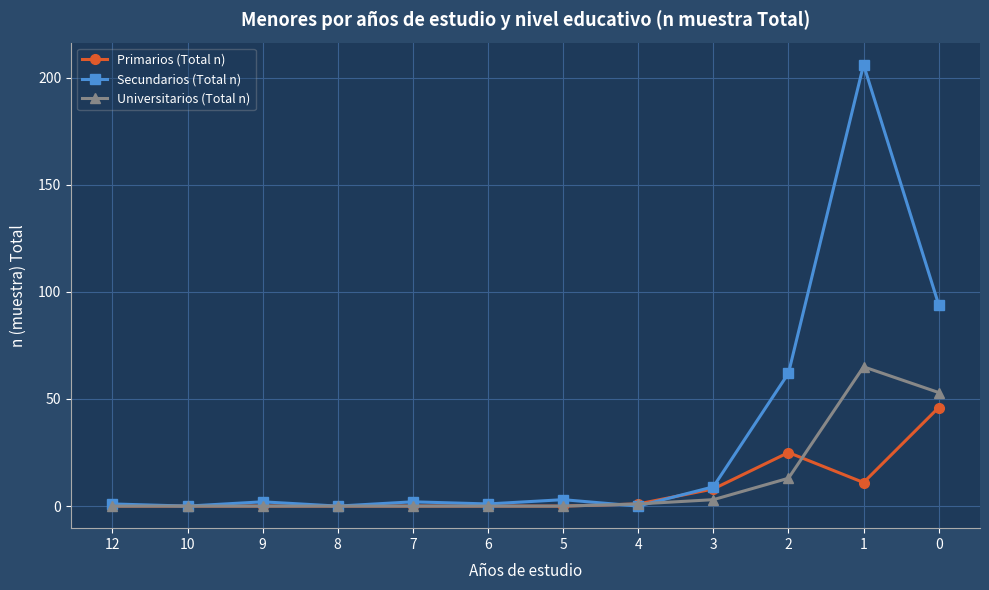

True or false: Secundarios (Total n) has a value of -118 at 8.

False